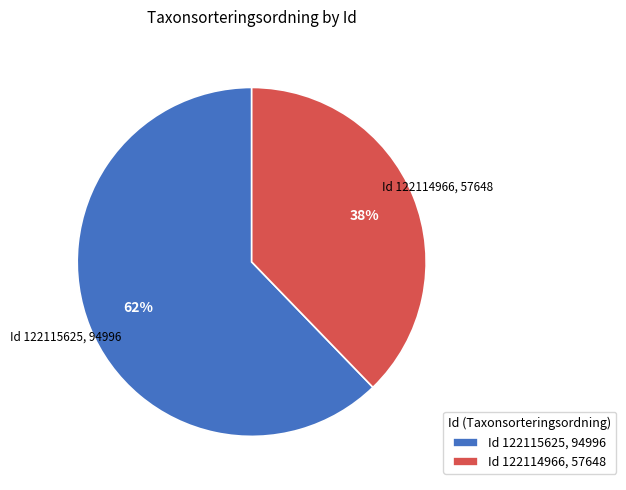

True or false: Id 122114966, 57648 accounts for 28% of the total.

False